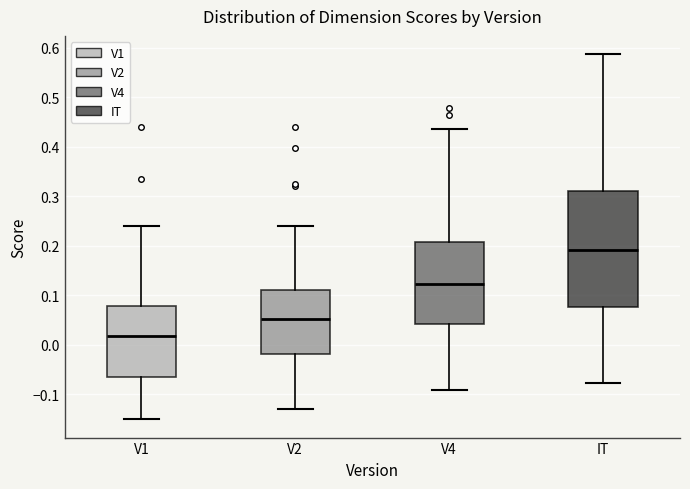

Reading left to right, transcribe this box plot: for each box, give where its median line is, the range the box spans, and where its two whiskers end, as read against the y-axis. The values are not printed on the chart, so give them approximately, as read against the axis.

V1: median 0.02, box -0.07 to 0.08, whiskers -0.15 to 0.24
V2: median 0.05, box -0.02 to 0.11, whiskers -0.13 to 0.24
V4: median 0.12, box 0.04 to 0.21, whiskers -0.09 to 0.44
IT: median 0.19, box 0.08 to 0.31, whiskers -0.08 to 0.59